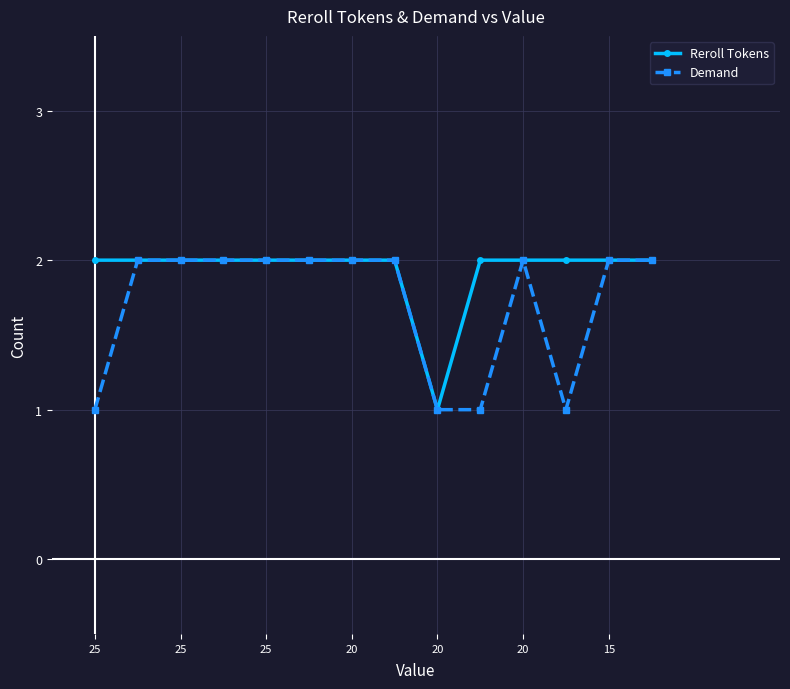

What is the value of the Demand point at the 3rd from the left?

2